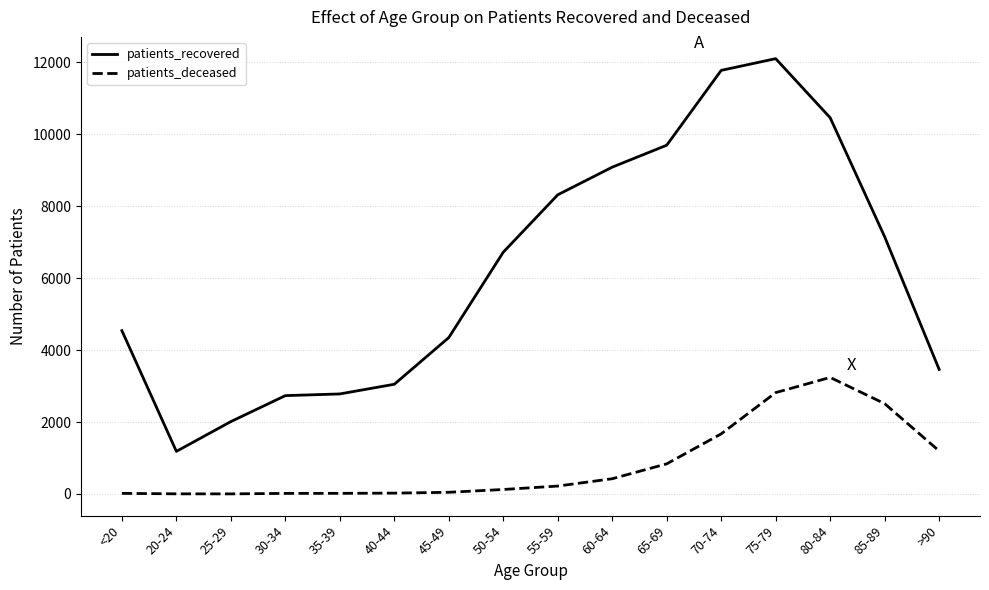

Where is patients_deceased nearest to the value 1622?

70-74